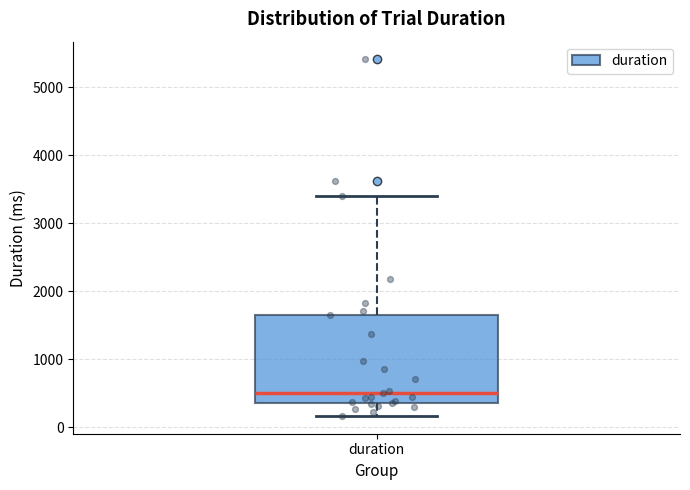

Where is the lower edge of the box for duration on the y-axis? The values are not printed on the chart, so give them approximately, as read against the axis.

400